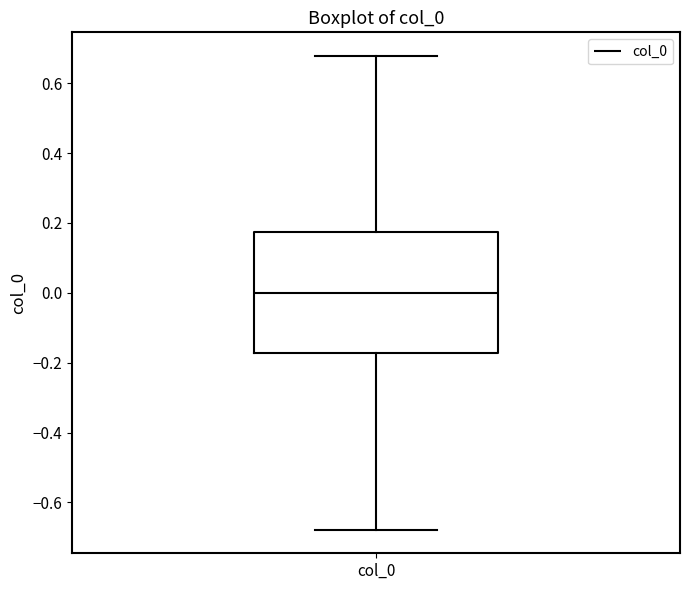

Read this box plot against the y-axis: the position of the median line, the range covered by the box, and the ends of both whiskers. The values are not printed on the chart, so give them approximately, as read against the axis.

median 0.00, box -0.18 to 0.18, whiskers -0.68 to 0.68